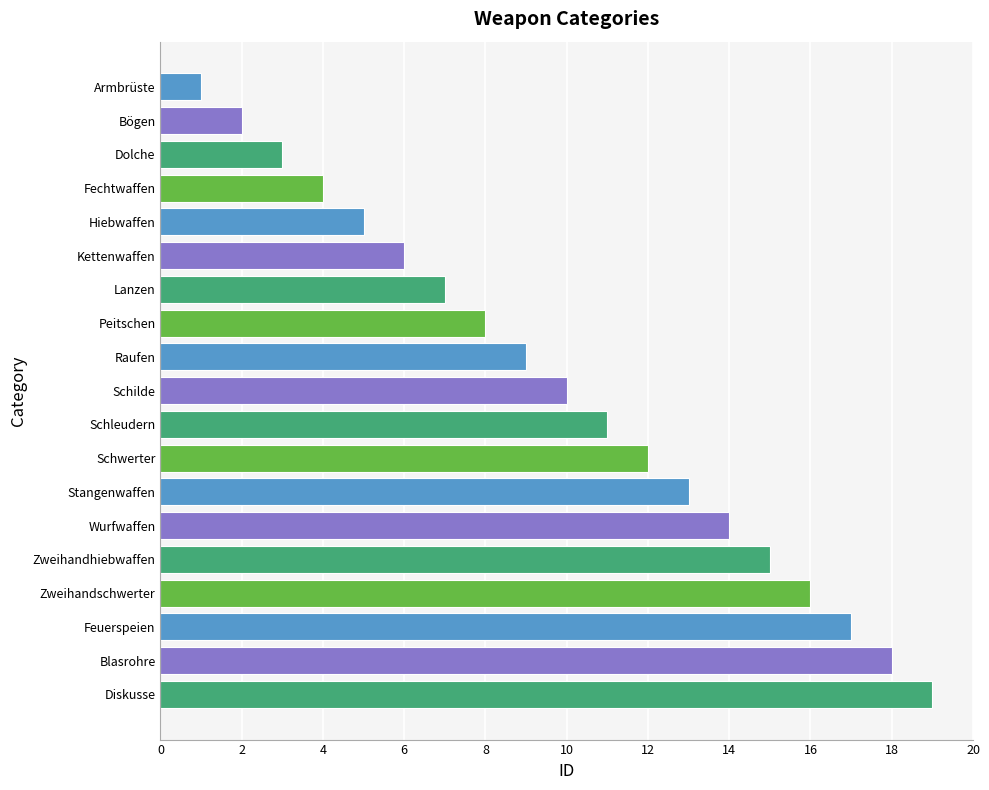

List the labels in order of value, largest first.

Diskusse, Blasrohre, Feuerspeien, Zweihandschwerter, Zweihandhiebwaffen, Wurfwaffen, Stangenwaffen, Schwerter, Schleudern, Schilde, Raufen, Peitschen, Lanzen, Kettenwaffen, Hiebwaffen, Fechtwaffen, Dolche, Bögen, Armbrüste